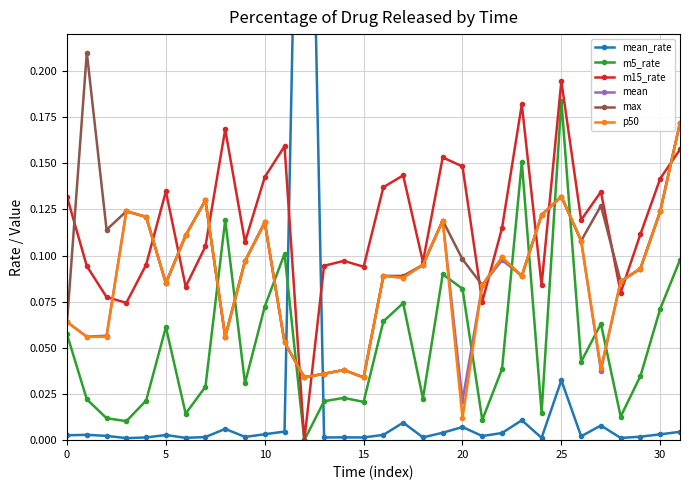

Is this an area chart (filled region under the line)?

No